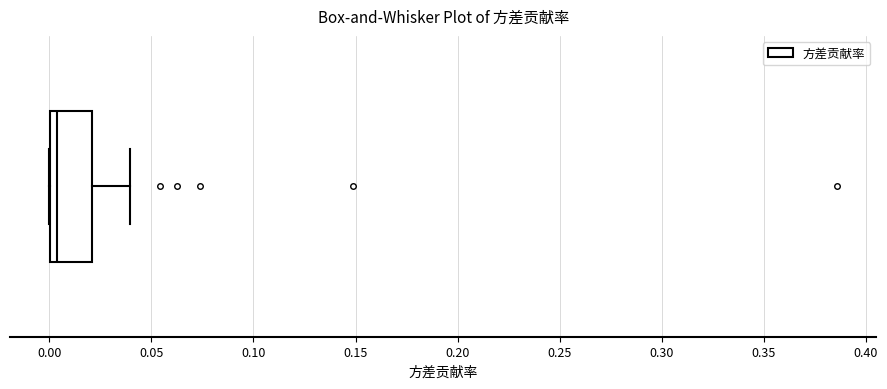

Where is the left edge of the box on the x-axis? The values are not printed on the chart, so give them approximately, as read against the axis.

0.000